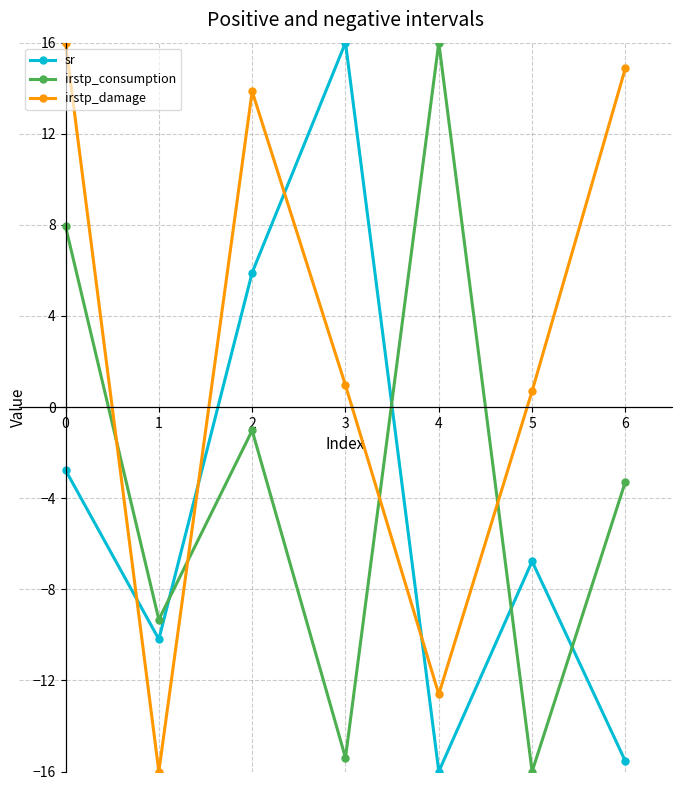

How many intersections are there between irstp_consumption and irstp_damage?

4